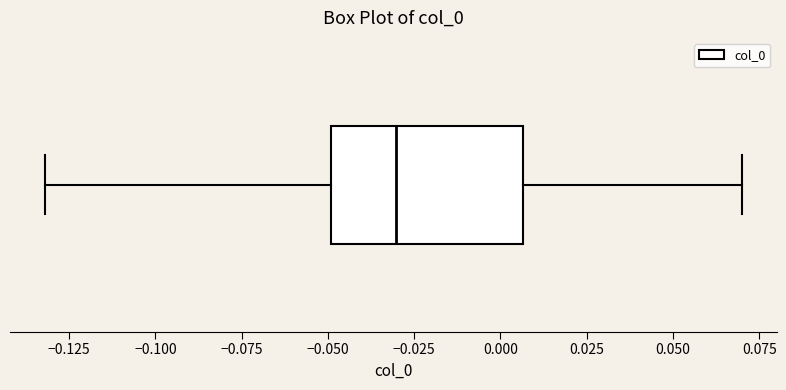

Where is the right edge of the box on the x-axis? The values are not printed on the chart, so give them approximately, as read against the axis.

0.005